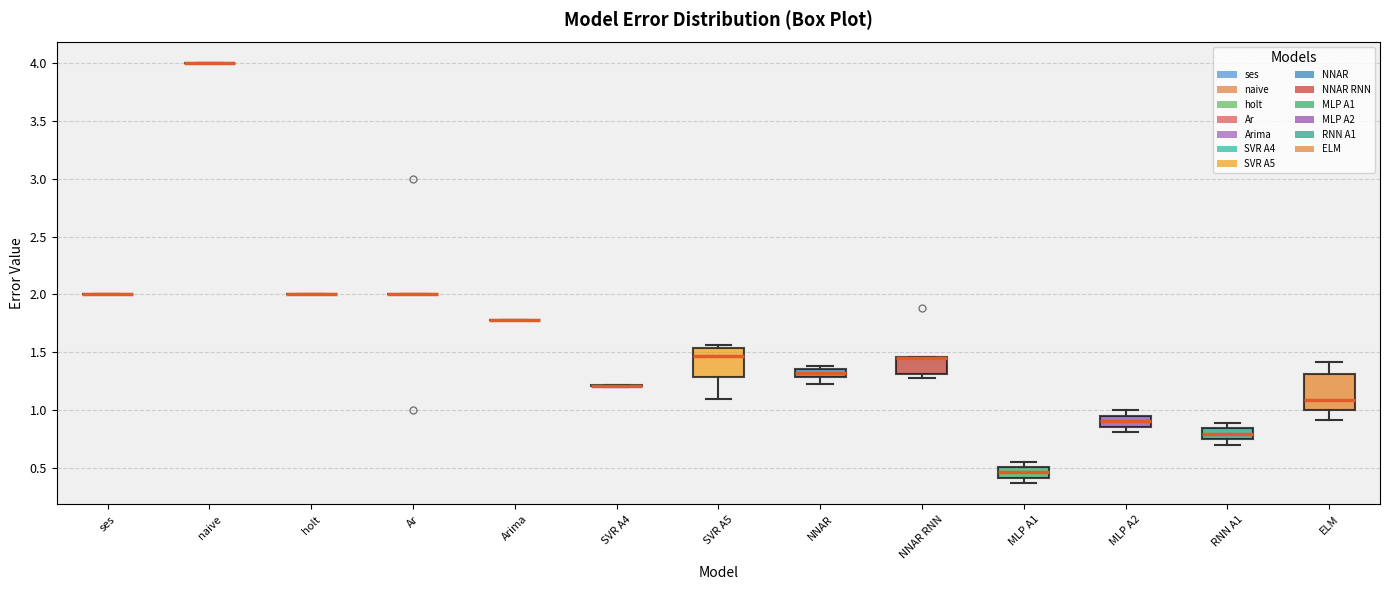

Comparing the boxes themselves (not the whiskers), which one is the tallest?

ELM